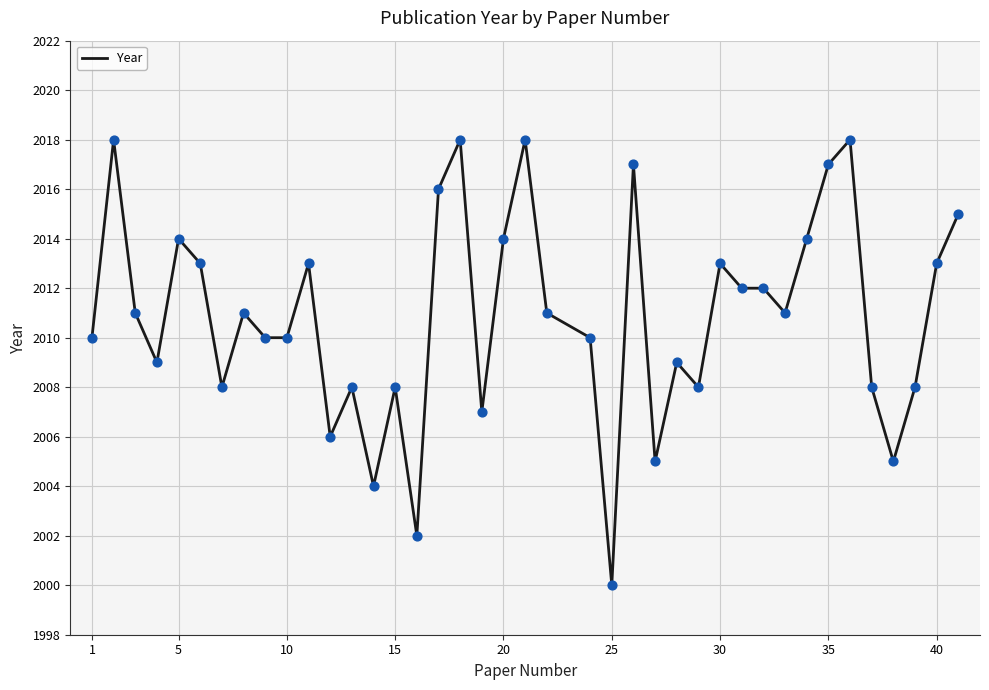

What is the difference between the maximum and minimum values?

18